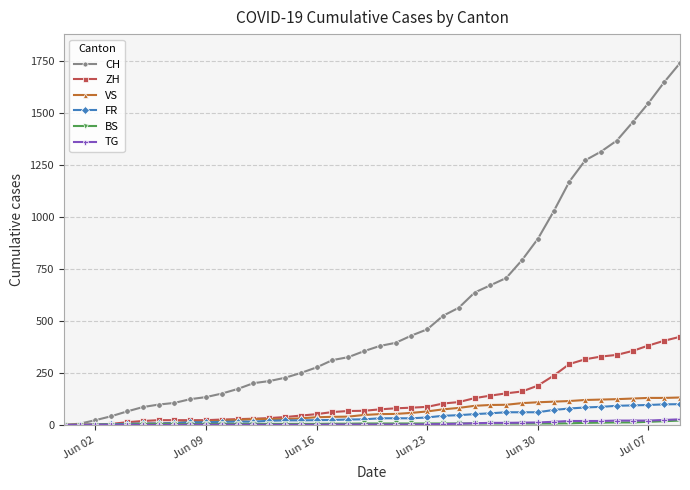

How many lines are shown in the chart?

6